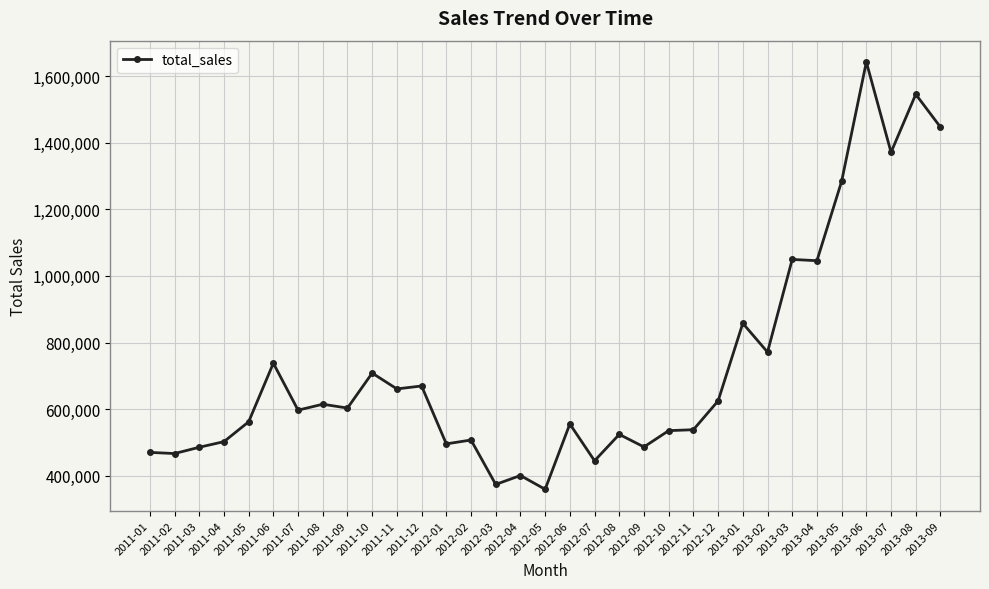

What is the average value?

725276